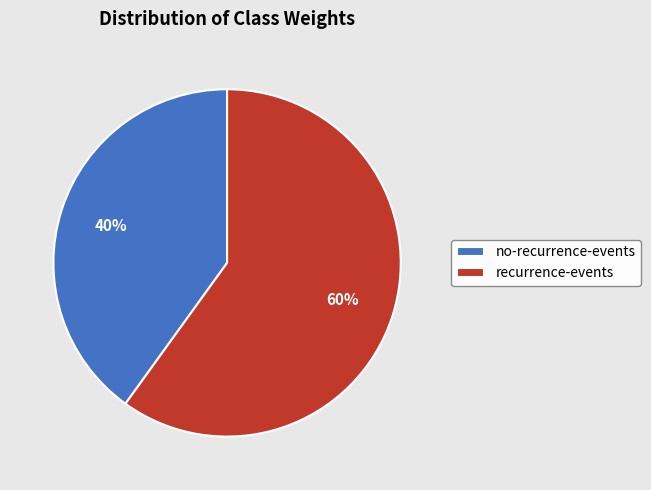

Which has a higher value, no-recurrence-events or recurrence-events?

recurrence-events